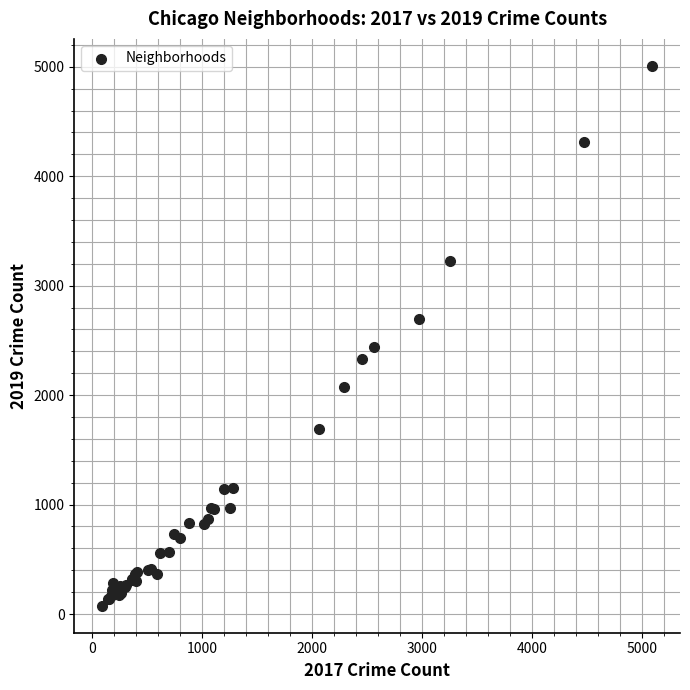

What Y value in the scatter plot is closest to 2542?

2441